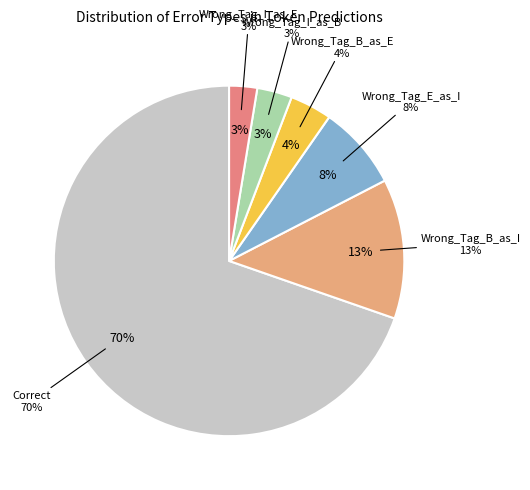

What percentage is the Wrong_Tag_B_as_E slice, to the nearest percent?

4%